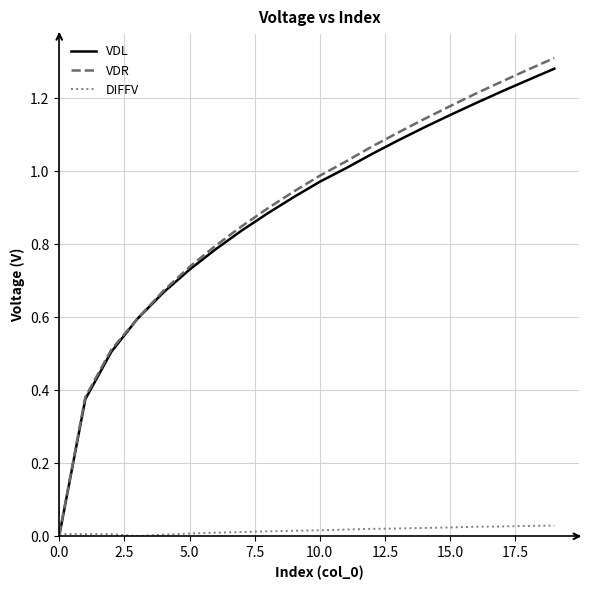

What are all the series names shown in the legend?

VDL, VDR, DIFFV